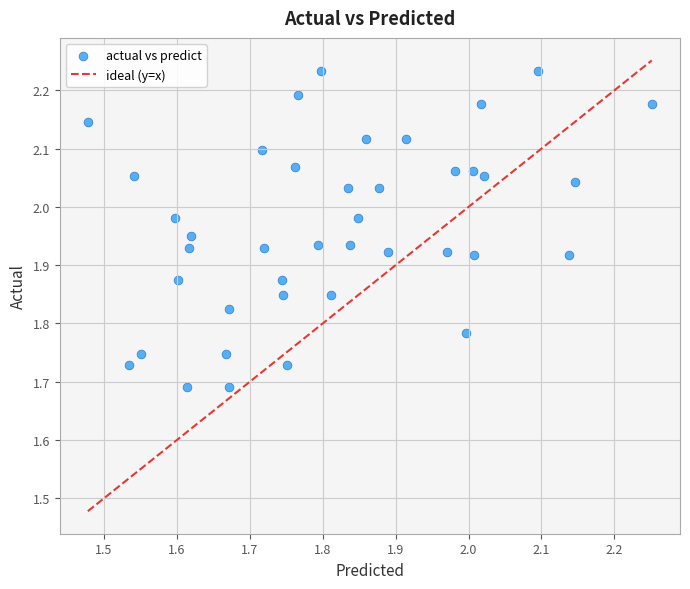

What is the range of X values (max minus min)?

0.8